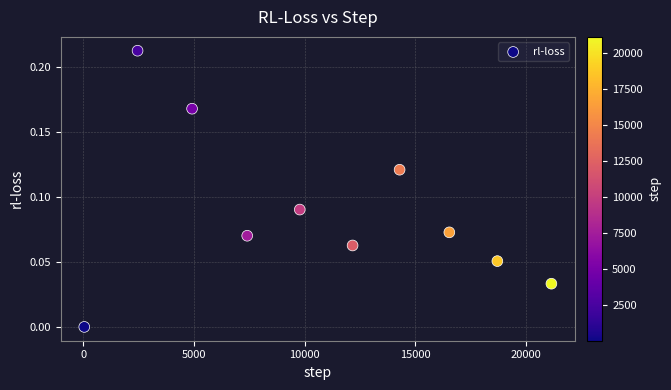

What is the average X value?

10748.4